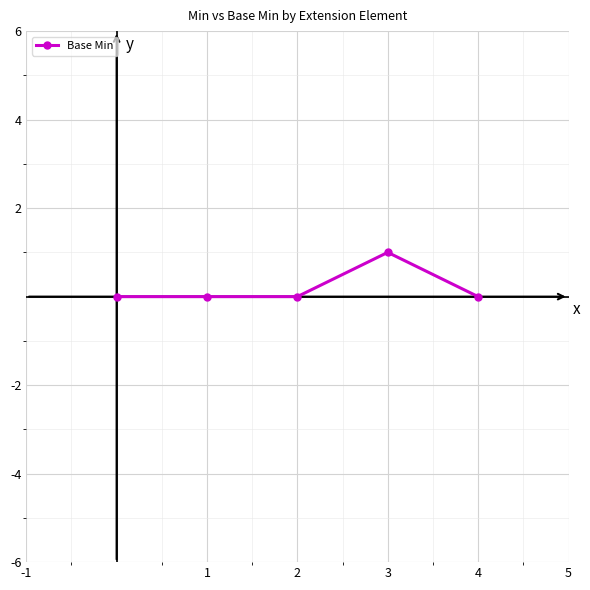

Reading left to right, list all the values displayed in this chart.

0	0	0	1	0